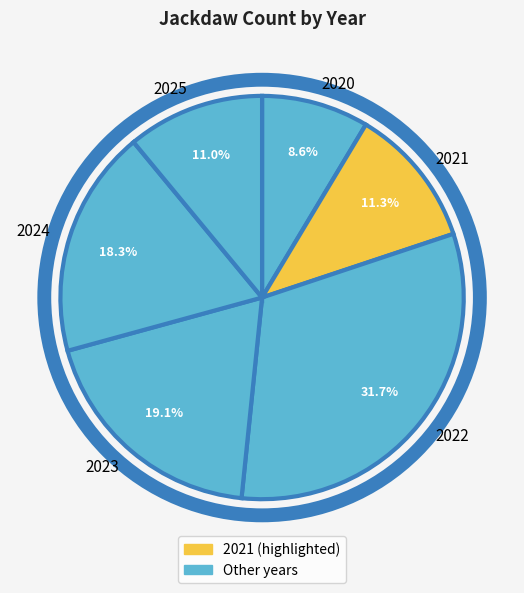

What percentage do 2023 and 2021 together represent?

30.4%